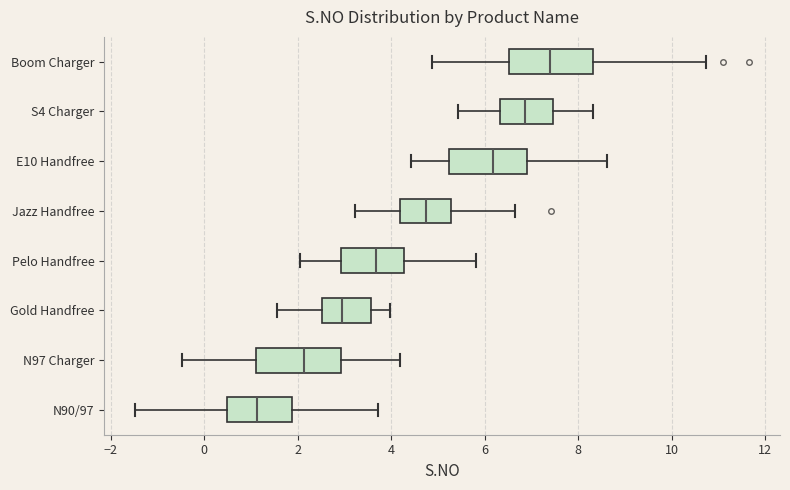

Where does the left whisker of the box for S4 Charger end on the x-axis? The values are not printed on the chart, so give them approximately, as read against the axis.

5.4